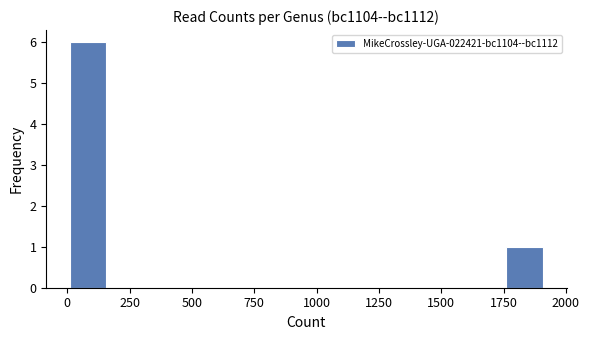

Read against the x-axis, roughly where is the centre of the tallest bar?

100